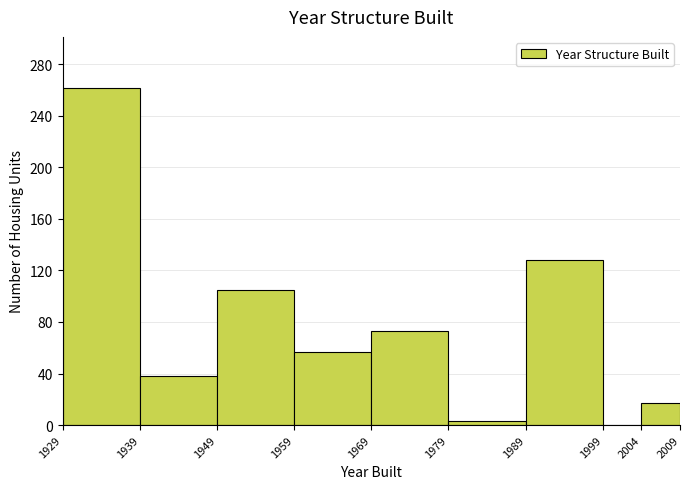

Reading left to right, list every bar in this chart as the range it spans on the x-axis followed by its height. The values are not printed on the chart, so give them approximately, as read against the axis.

1929 to 1939: 260
1939 to 1949: 40
1949 to 1959: 105
1959 to 1969: 55
1969 to 1979: 75
1979 to 1989: under 5
1989 to 1999: 130
1999 to 2004: 0
2004 to 2009: 15